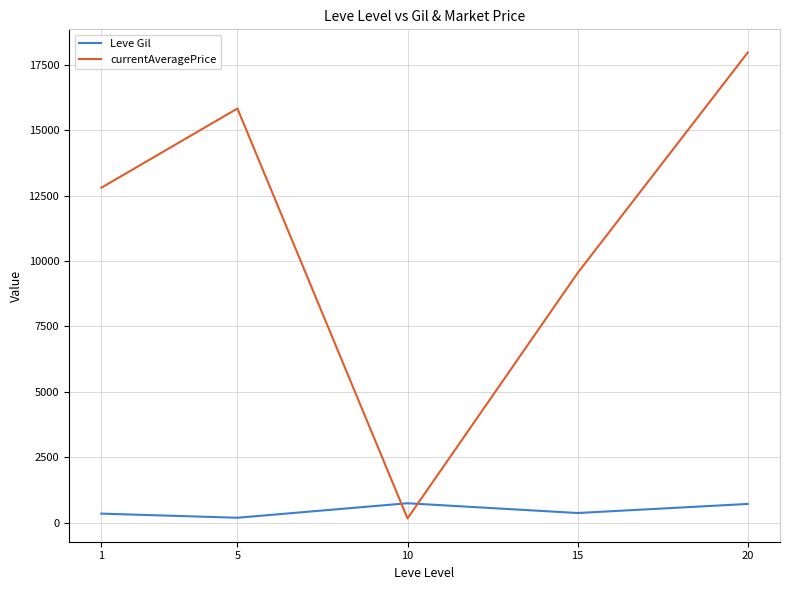

In currentAveragePrice, how many points are lower than both neighbors (excluding endpoints)?

1